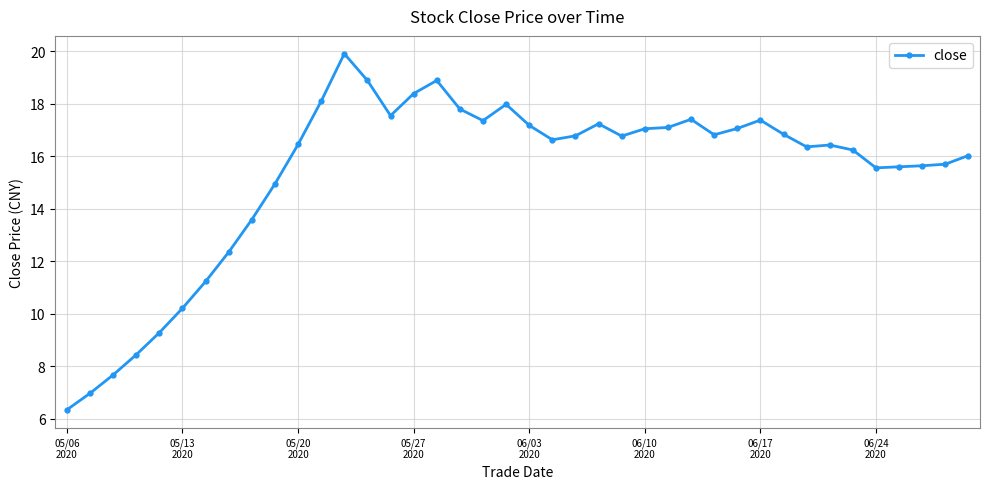

What is the maximum value shown in the chart?

19.9